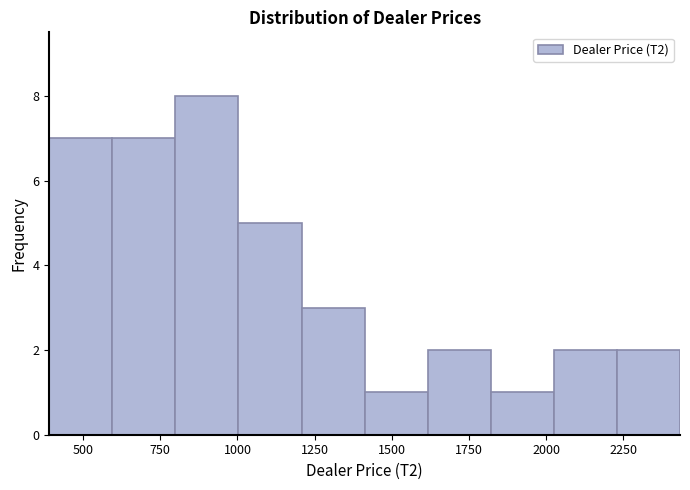

Reading left to right, list every bar in this chart as the range it spans on the x-axis followed by its height. Neither the bar edges nor the heights are printed on the chart, so give them approximately, as read against the axes.

400 to 600: 7
600 to 800: 7
800 to 1000: 8
1000 to 1200: 5
1200 to 1400: 3
1400 to 1600: 1
1600 to 1800: 2
1800 to 2050: 1
2050 to 2250: 2
2250 to 2450: 2